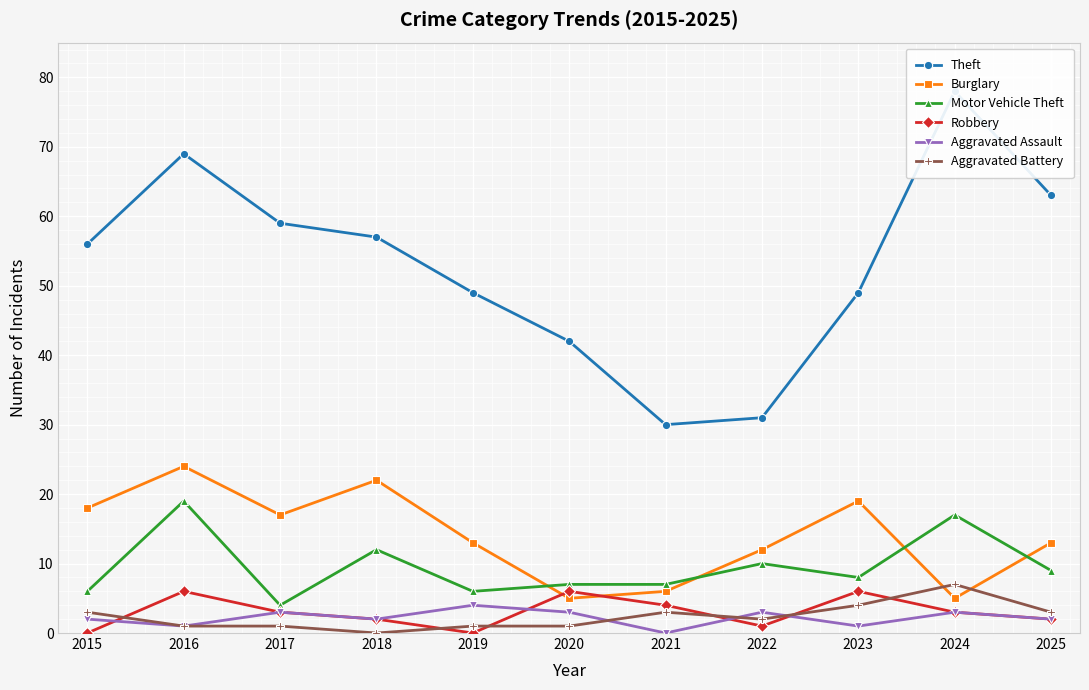

Reading left to right, extract all data points from this chart.

Theft: 56	69	59	57	49	42	30	31	49	78	63
Burglary: 18	24	17	22	13	5	6	12	19	5	13
Motor Vehicle Theft: 6	19	4	12	6	7	7	10	8	17	9
Robbery: 0	6	3	2	0	6	4	1	6	3	2
Aggravated Assault: 2	1	3	2	4	3	0	3	1	3	2
Aggravated Battery: 3	1	1	0	1	1	3	2	4	7	3